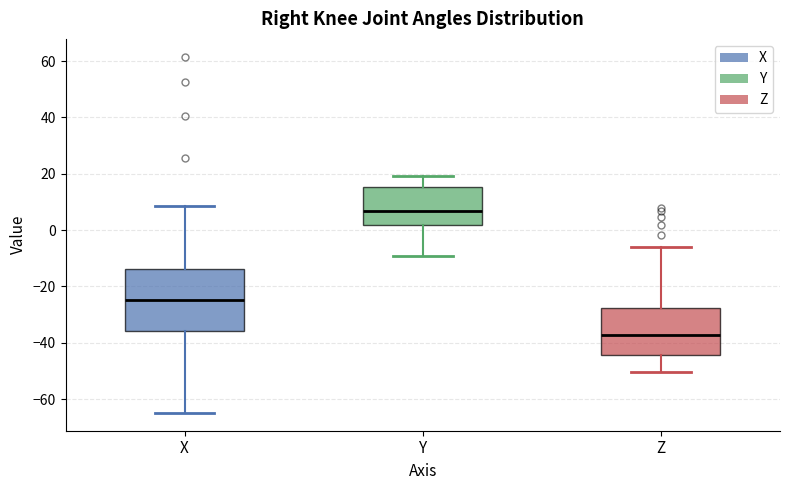

Which box's median line is the highest?

Y